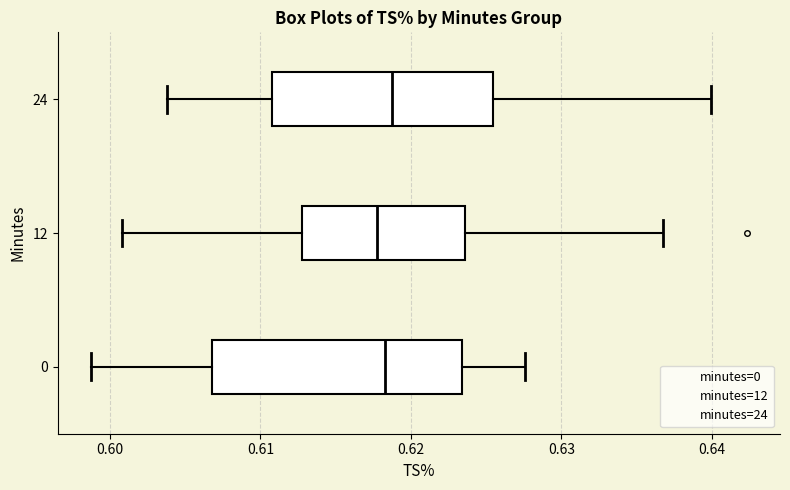

Reading bottom to top, transcribe this box plot: for each box, give where its median line is, the range the box spans, and where its two whiskers end, as read against the x-axis. The values are not printed on the chart, so give them approximately, as read against the axis.

0: median 0.618, box 0.607 to 0.623, whiskers 0.599 to 0.628
12: median 0.618, box 0.613 to 0.624, whiskers 0.601 to 0.637
24: median 0.619, box 0.611 to 0.625, whiskers 0.604 to 0.640